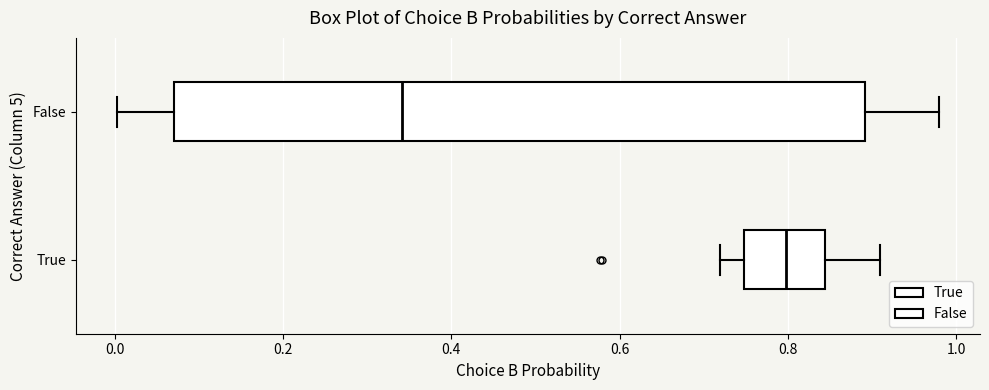

Which box is the widest, from its left edge to its right edge?

False